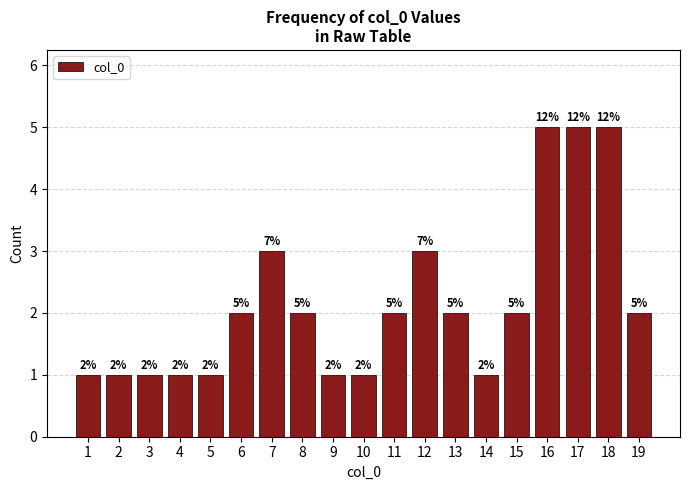

What is the maximum value shown in the chart?

5